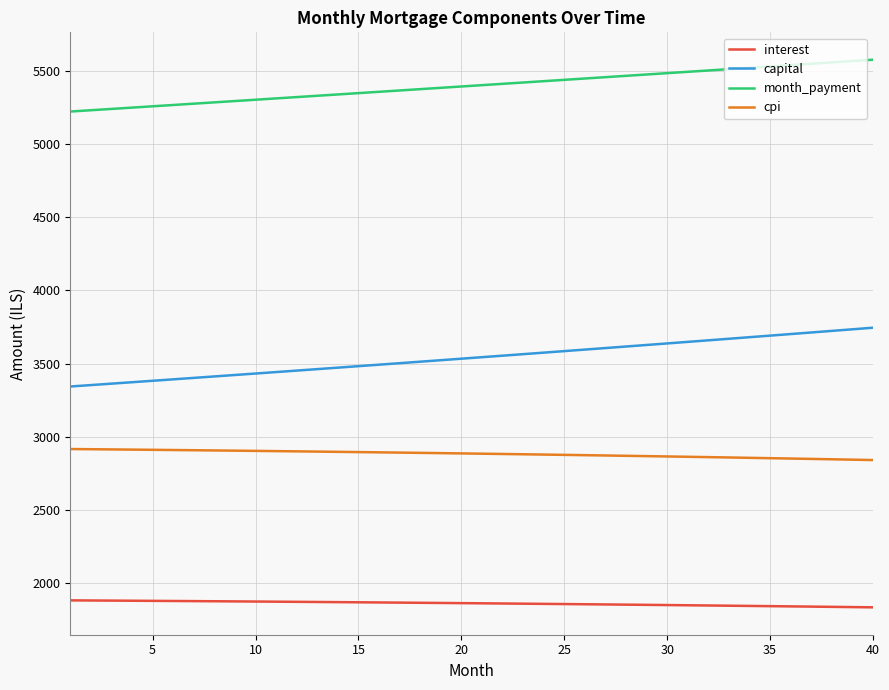

What is the maximum value for capital?

3745.2